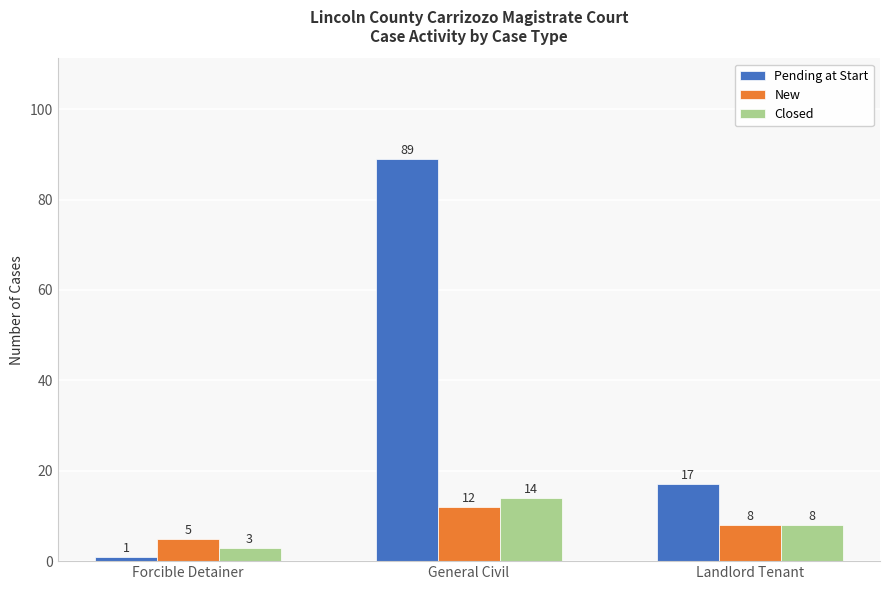

How many bars are there in each group?

3